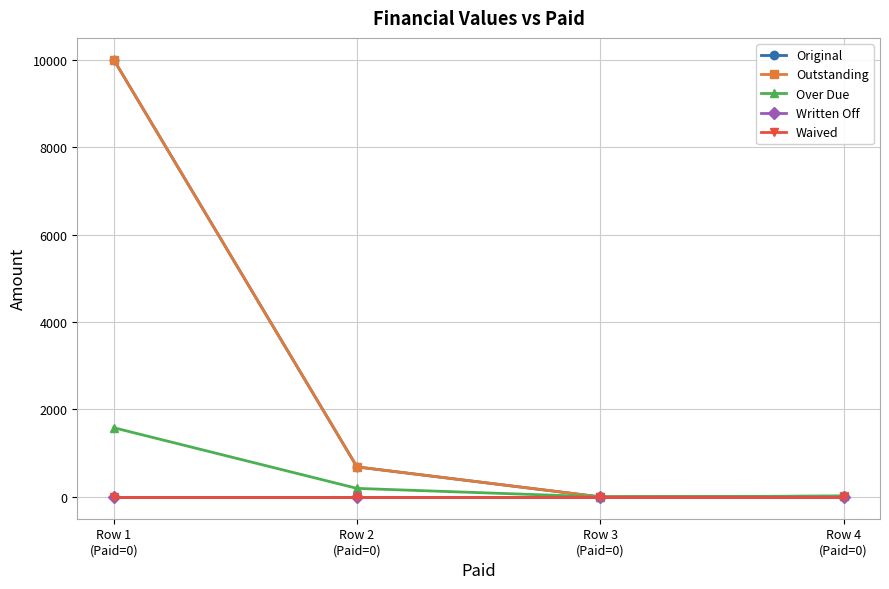

List the labels in order of Outstanding value, smallest first.

Row 3
(Paid=0), Row 4
(Paid=0), Row 2
(Paid=0), Row 1
(Paid=0)